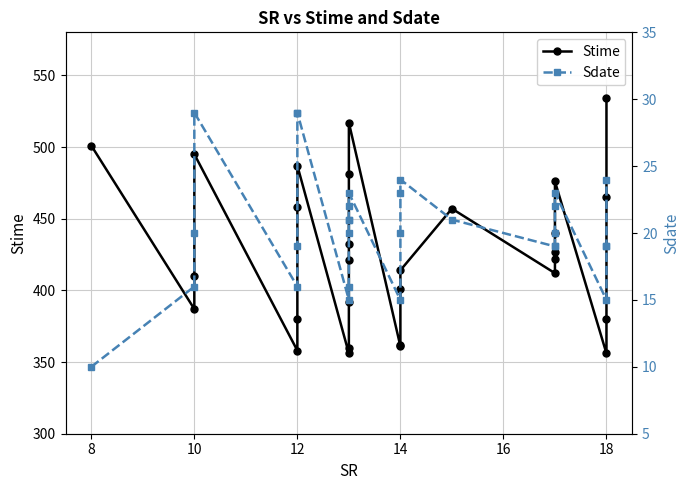

What is the maximum value for Stime?

534